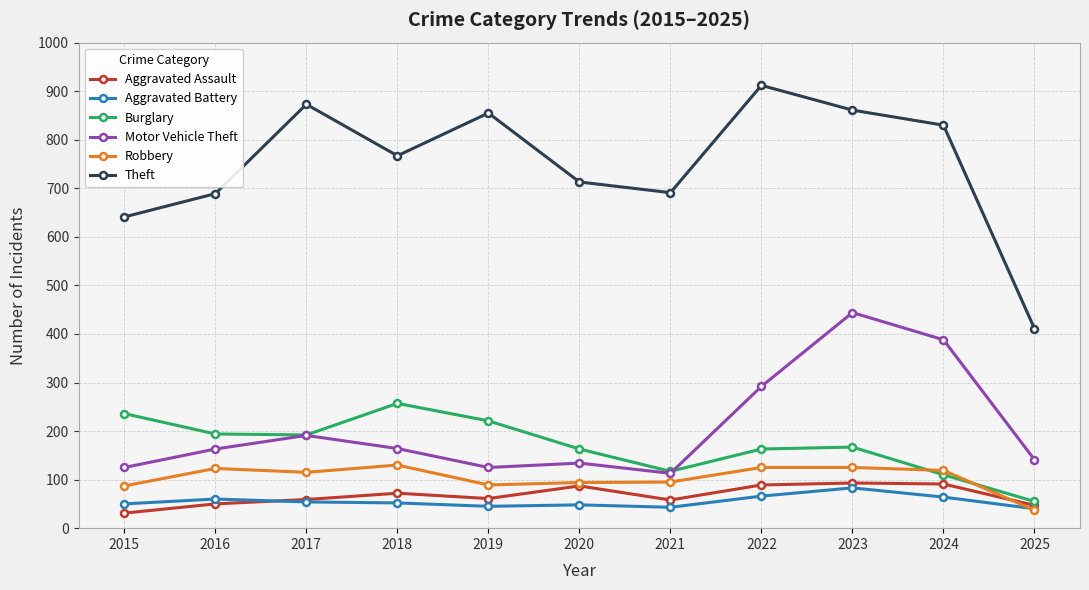

At which category does Motor Vehicle Theft reach its first local valley?

2019